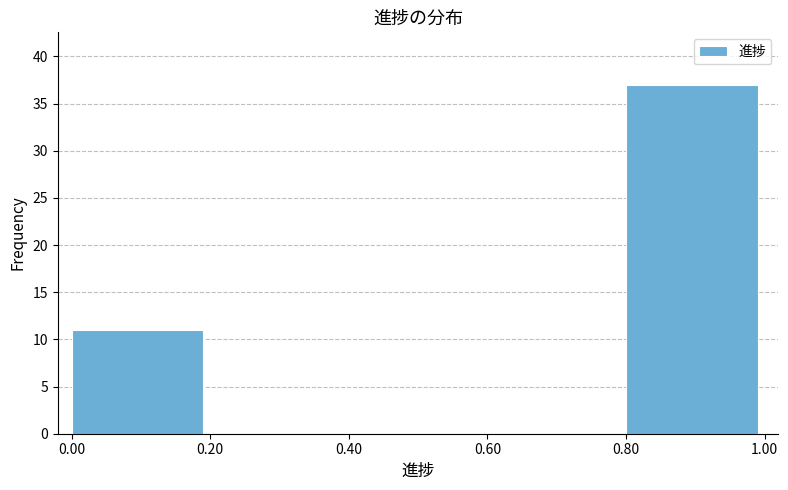

Reading left to right, transcribe this chart: for each bar, give the range it covers on the x-axis and its height. The values are not printed on the chart, so give them approximately, as read against the axis.

0.00 to 0.20: 11
0.20 to 0.40: 0
0.40 to 0.60: 0
0.60 to 0.80: 0
0.80 to 1.00: 37